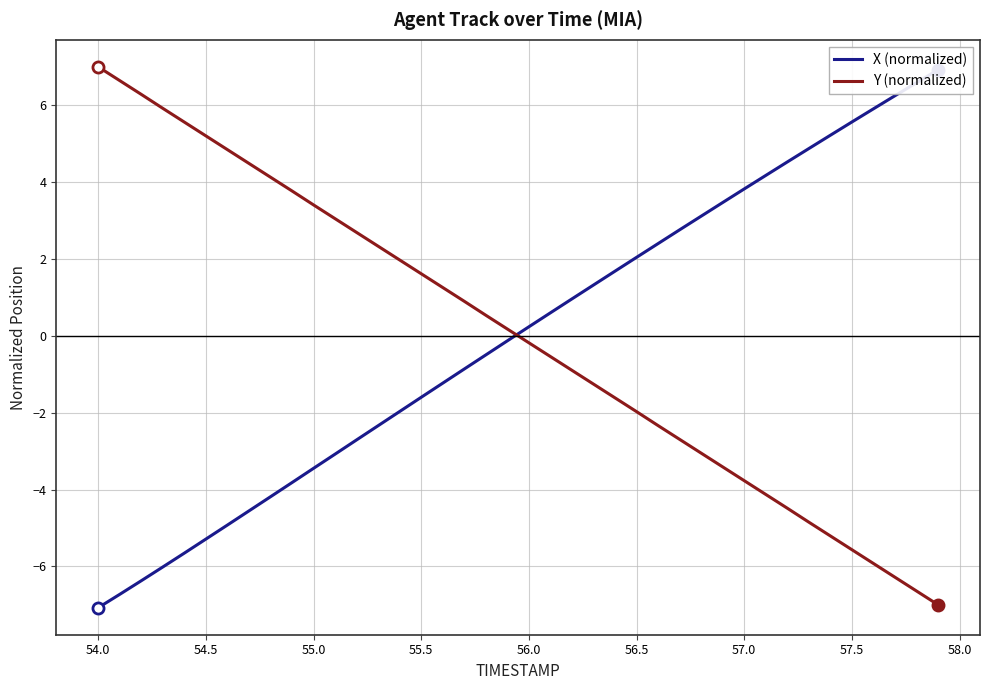

What is the value of the X (normalized) point at the 14th from the left?

-2.3